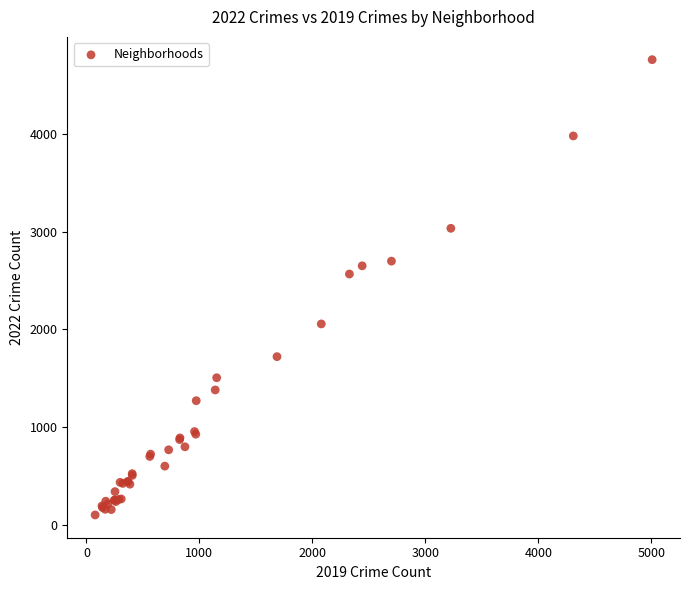

What Y value in the scatter plot is closest to 2430?

2566